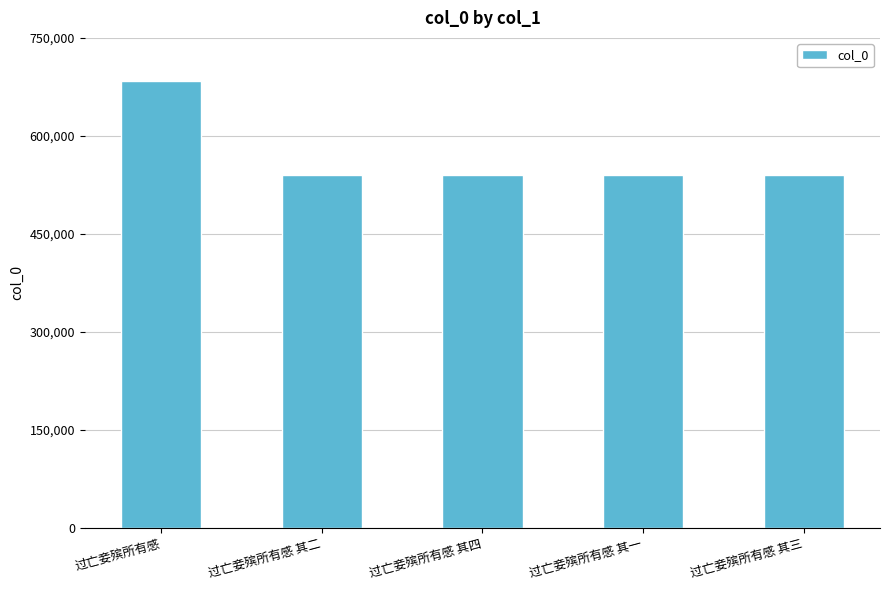

What is the ratio of the value at 过亡妾殡所有感 其四 to the value at 过亡妾殡所有感?

0.8